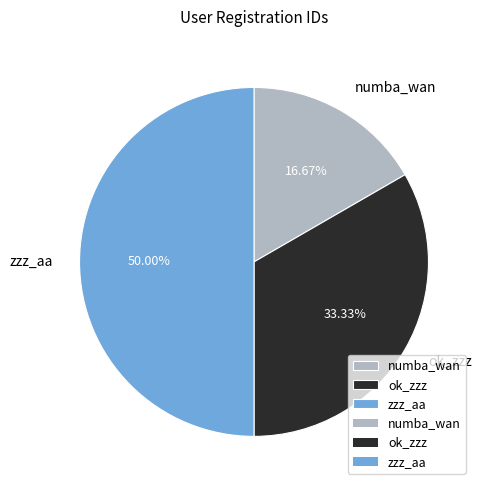

Which category has the biggest portion of the pie?

zzz_aa